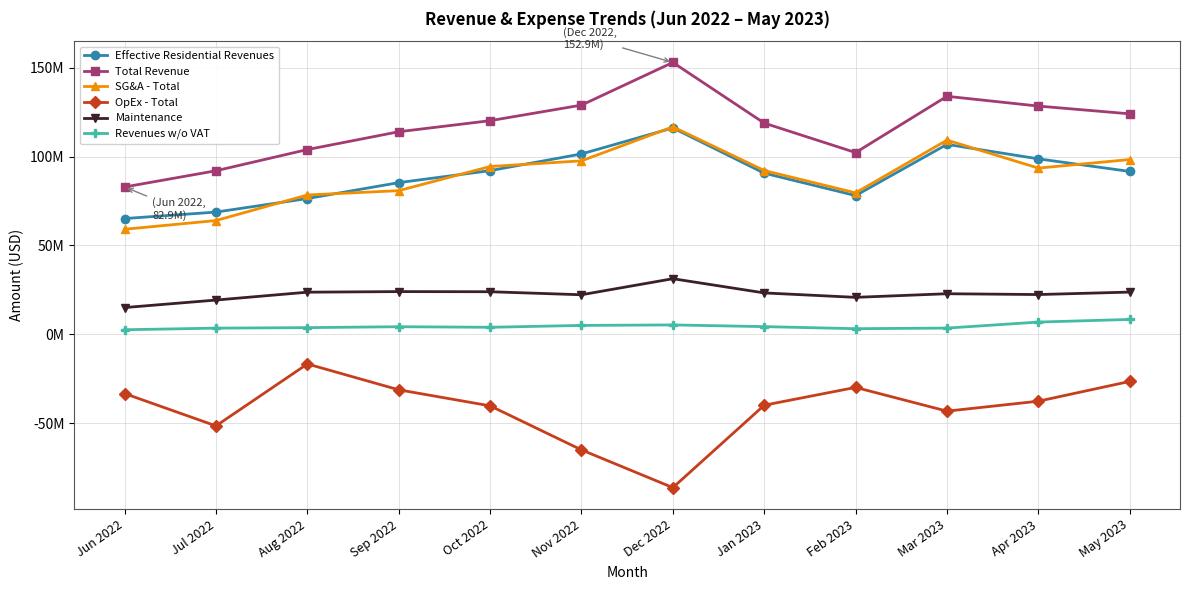

At how many categories does at least one series exceed 143536804?

1